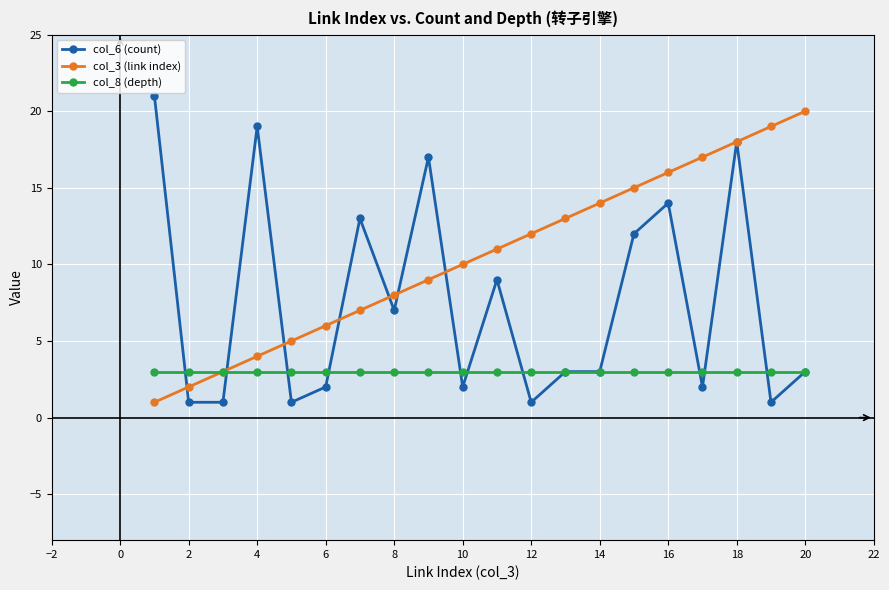

True or false: col_3 (link index) has more than 1 interior local peaks.

False